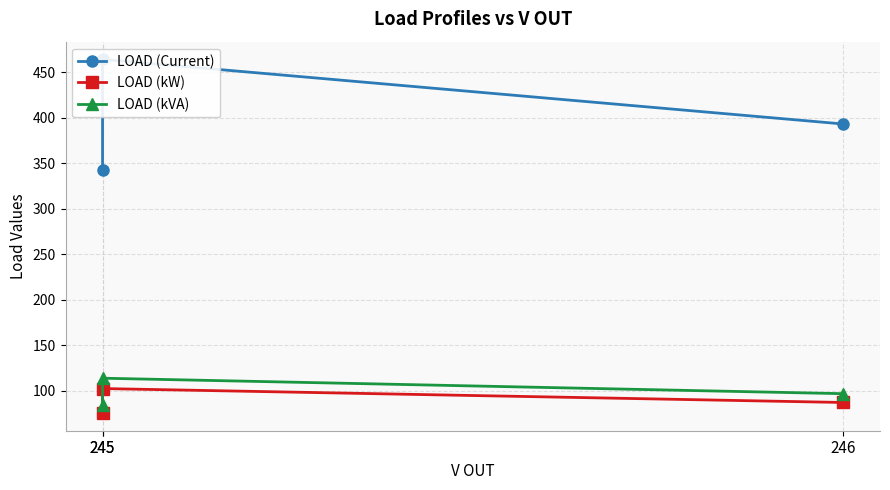

Which label corresponds to the largest value in the chart?

245